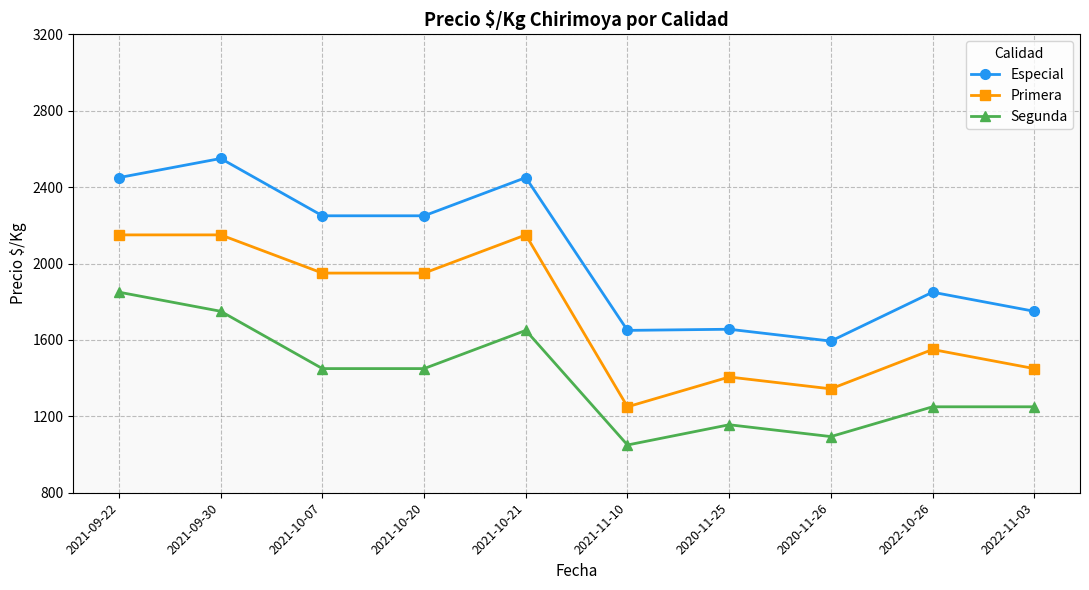

What is the lowest value of the Primera series?

1250